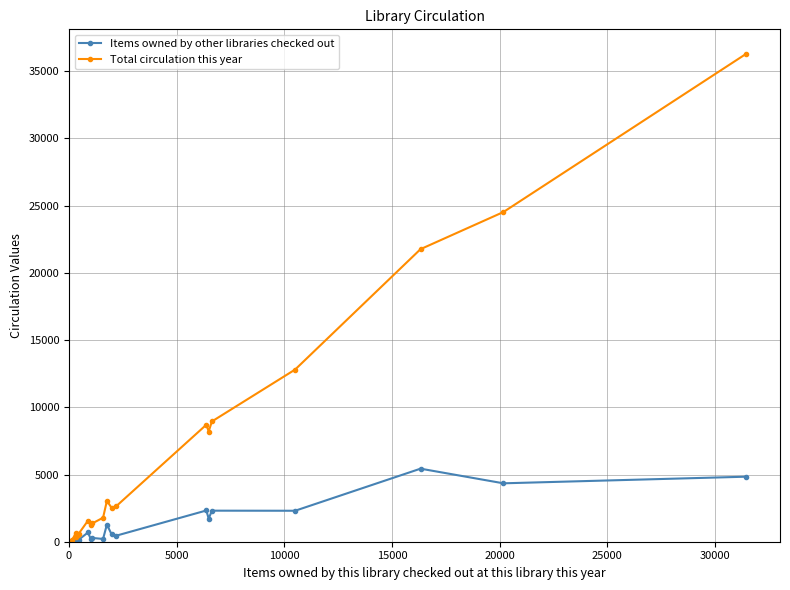

Which series has the widest spread of values?

Total circulation this year